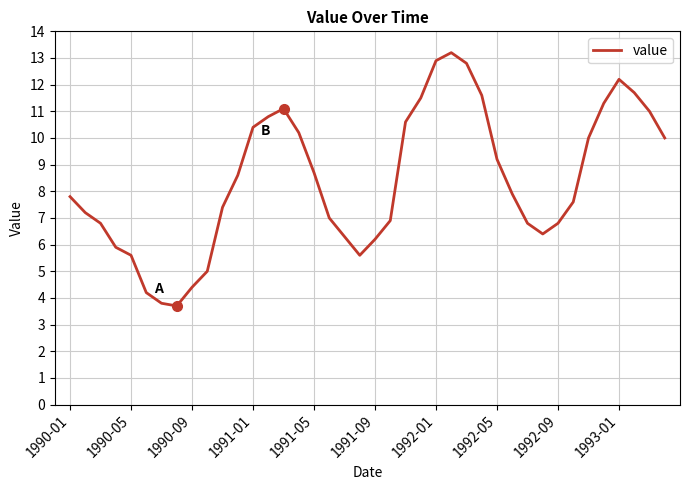

Does the chart display data point markers on the line(s)?

No